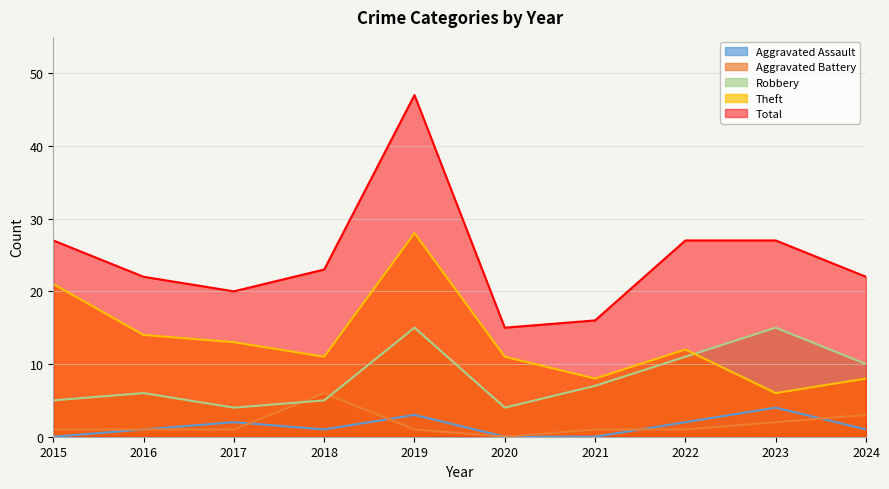

Count the Aggravated Assault values in the range 0 to 2.

8